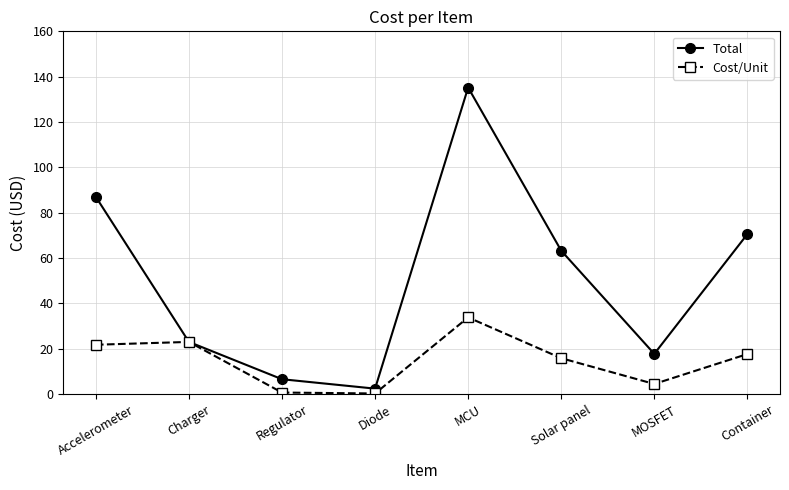

In Cost/Unit, how many points are lower than both neighbors (excluding endpoints)?

2